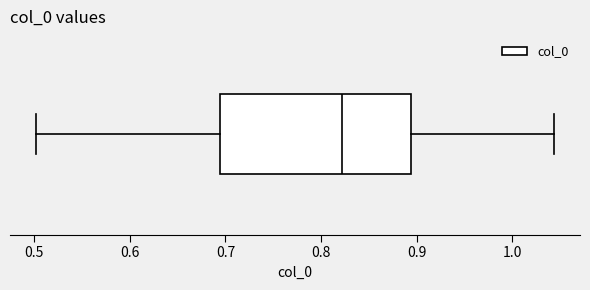

Where is the left edge of the box on the x-axis? The values are not printed on the chart, so give them approximately, as read against the axis.

0.69